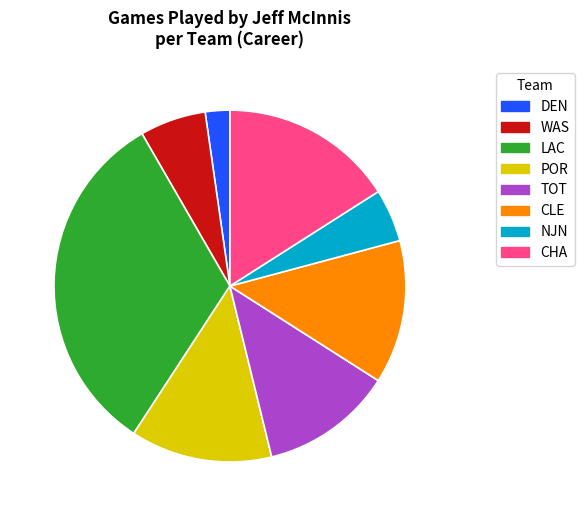

Is there a majority slice in this chart?

No